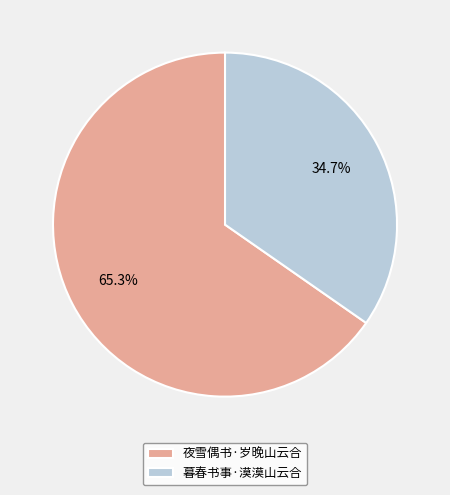

Rank the categories by value from lowest to highest.

暮春书事·漠漠山云合, 夜雪偶书·岁晚山云合